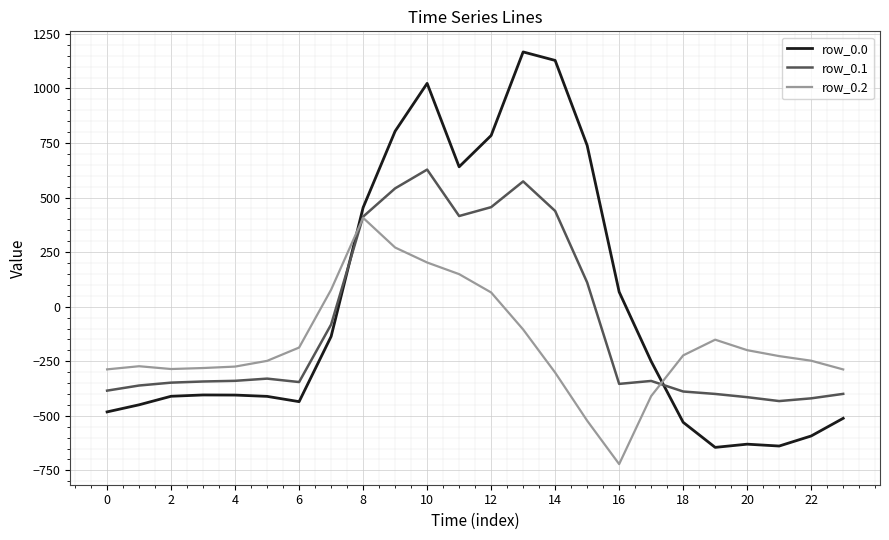

Rank the series by their maximum value, from lowest to highest.

row_0.2, row_0.1, row_0.0